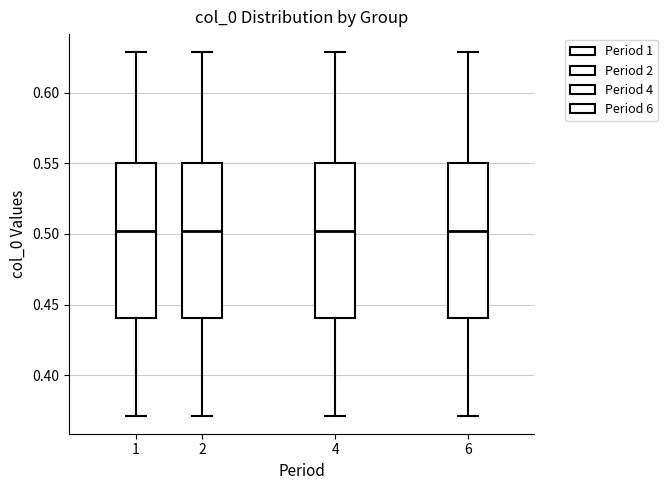

Reading left to right, transcribe this box plot: for each box, give where its median line is, the range the box spans, and where its two whiskers end, as read against the y-axis. The values are not printed on the chart, so give them approximately, as read against the axis.

1: median 0.50, box 0.44 to 0.55, whiskers 0.37 to 0.63
2: median 0.50, box 0.44 to 0.55, whiskers 0.37 to 0.63
4: median 0.50, box 0.44 to 0.55, whiskers 0.37 to 0.63
6: median 0.50, box 0.44 to 0.55, whiskers 0.37 to 0.63